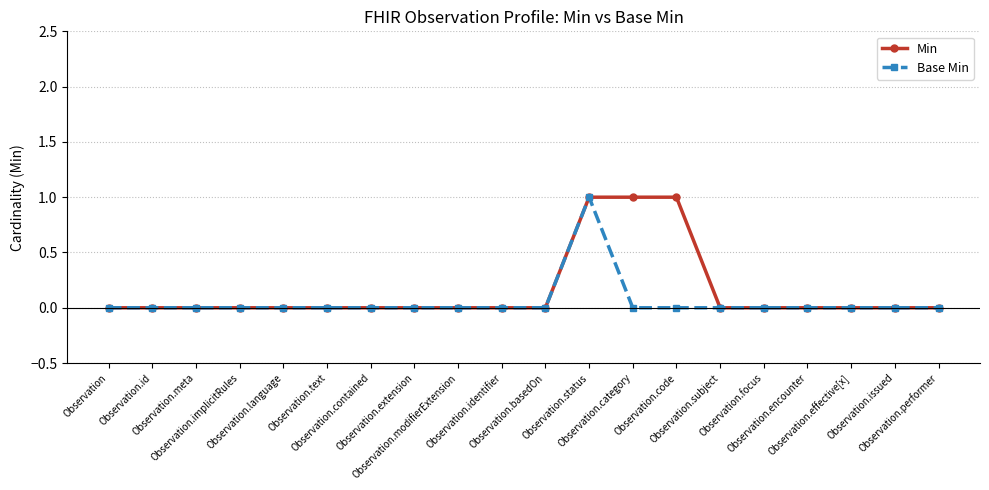

Count the number of categories in the chart.

20